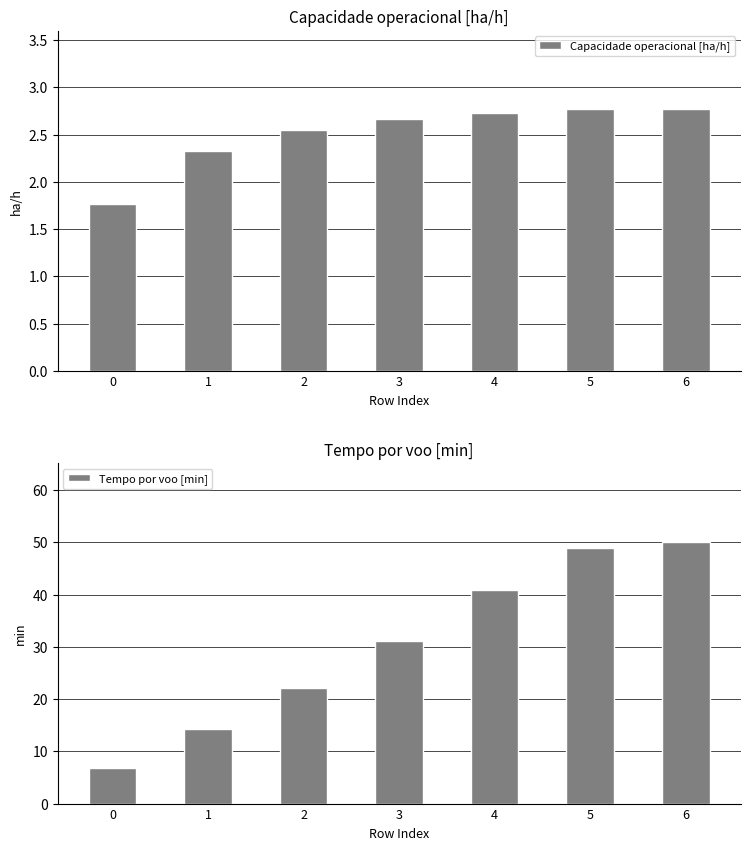

At which label does Tempo por voo [min] first exceed 31?

3